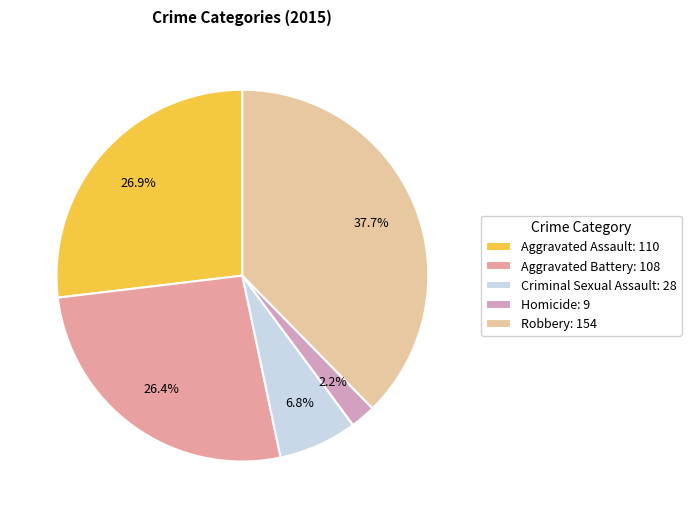

Which slice is the largest?

Robbery